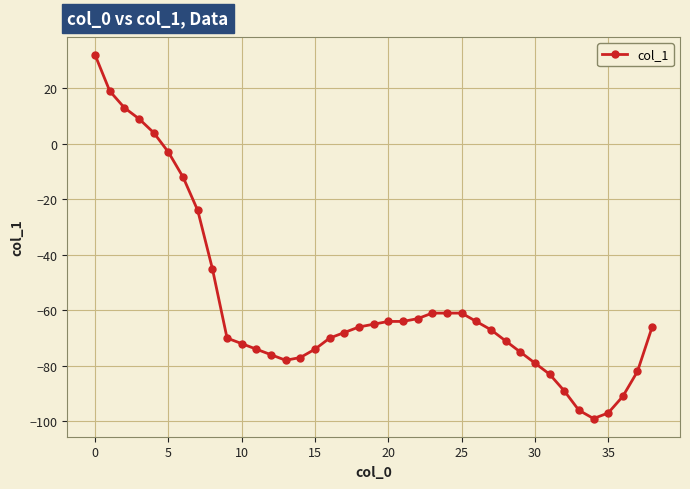

What is the greatest value displayed?

32